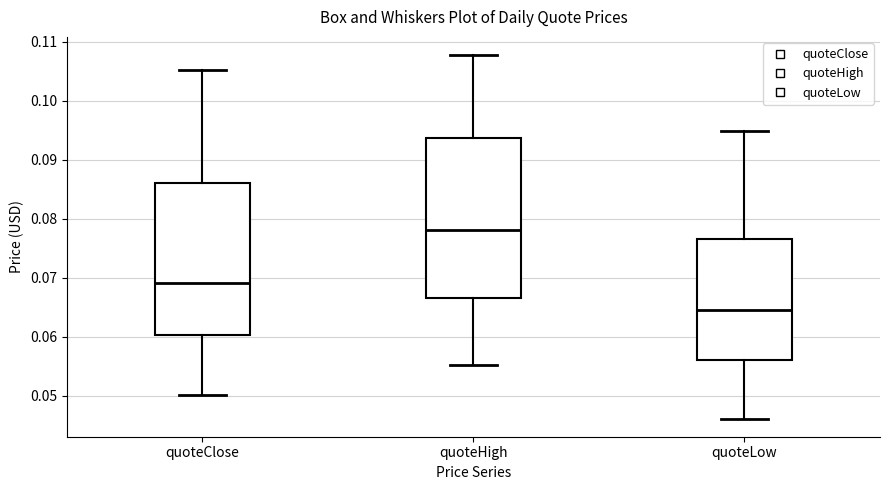

Reading left to right, transcribe this box plot: for each box, give where its median line is, the range the box spans, and where its two whiskers end, as read against the y-axis. The values are not printed on the chart, so give them approximately, as read against the axis.

quoteClose: median 0.069, box 0.060 to 0.086, whiskers 0.050 to 0.105
quoteHigh: median 0.078, box 0.067 to 0.094, whiskers 0.055 to 0.108
quoteLow: median 0.064, box 0.056 to 0.077, whiskers 0.046 to 0.095